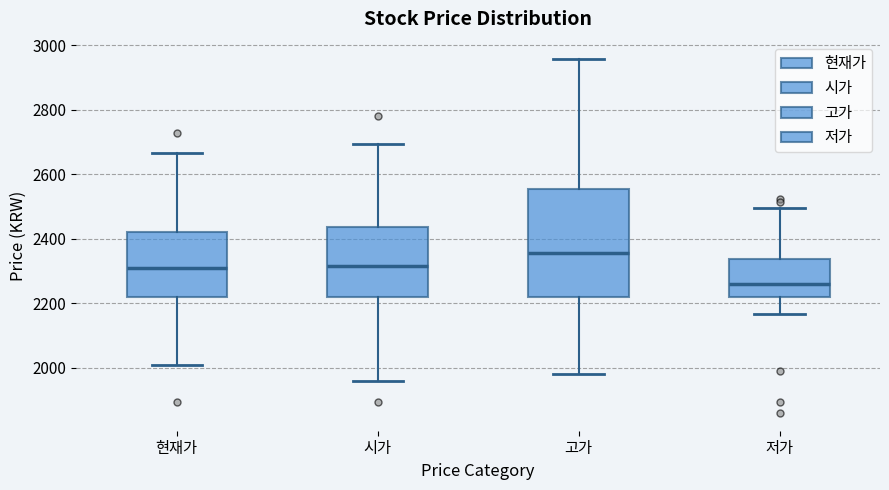

Reading left to right, read every box against the y-axis: the position of its median line, the range the box covers, and the ends of its whiskers. The values are not printed on the chart, so give them approximately, as read against the axis.

현재가: median 2320, box 2220 to 2420, whiskers 2020 to 2660
시가: median 2320, box 2220 to 2440, whiskers 1960 to 2700
고가: median 2360, box 2220 to 2560, whiskers 1980 to 2960
저가: median 2260, box 2220 to 2340, whiskers 2160 to 2500